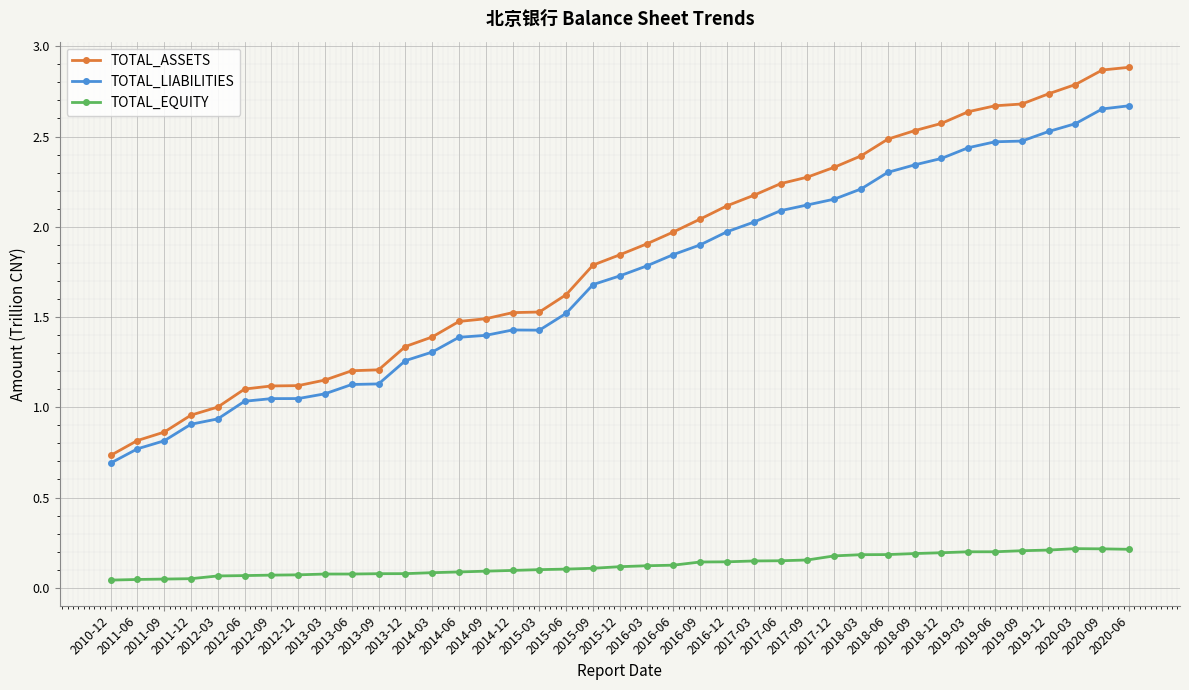

What is the value of the TOTAL_LIABILITIES point at the 3rd from the left?

0.8